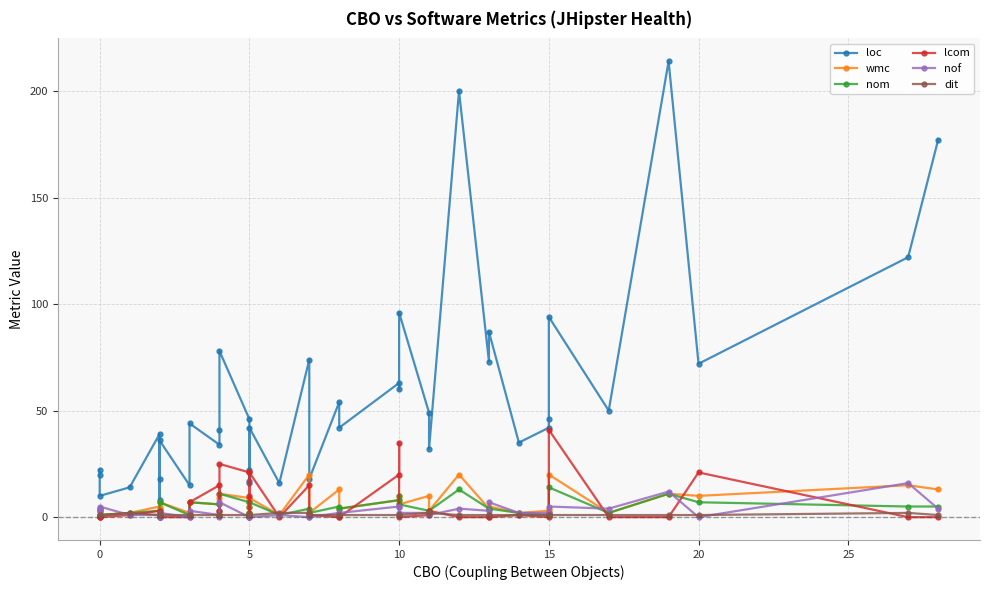

What is the difference between the maximum and second lowest values in the loc series?

204